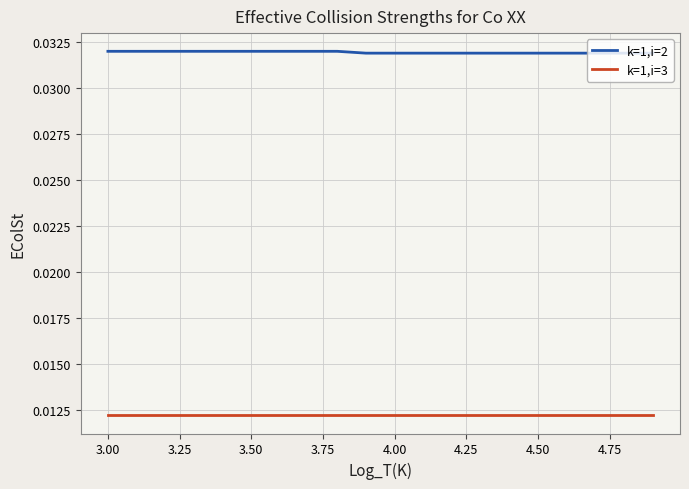

List the series in order of their peak value, lowest first.

k=1,i=3, k=1,i=2